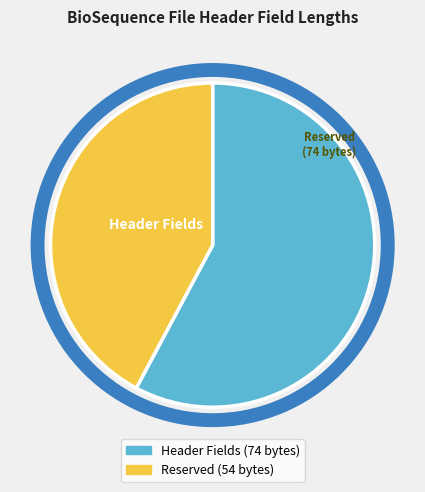

Does any single category account for the majority?

Yes